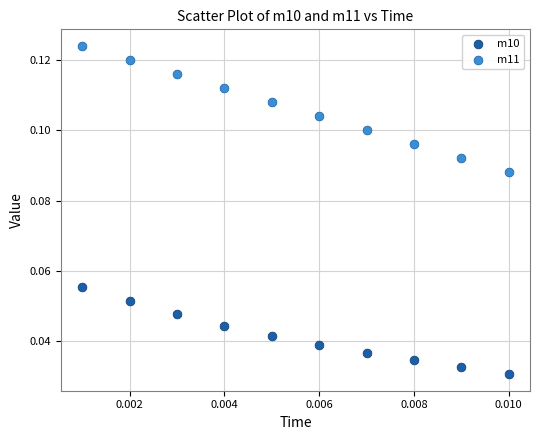

Which series has the widest spread of Y values?

m11